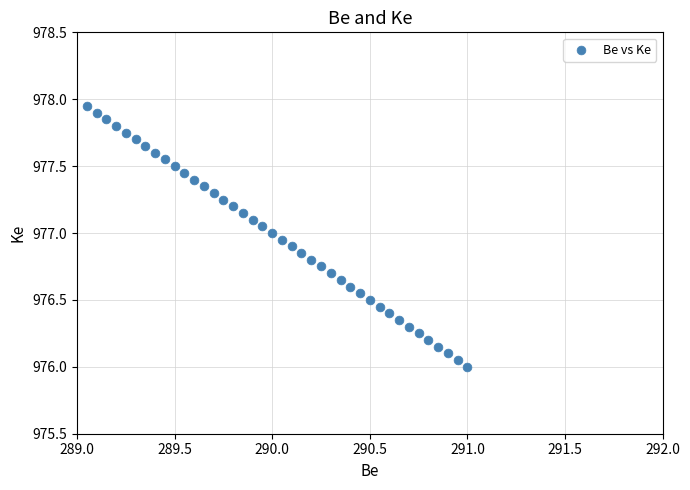

What is the range of X values (max minus min)?

1.9